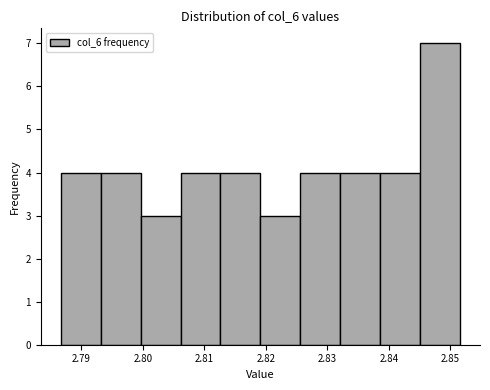

Which range on the x-axis has the tallest bar?

2.845 to 2.852